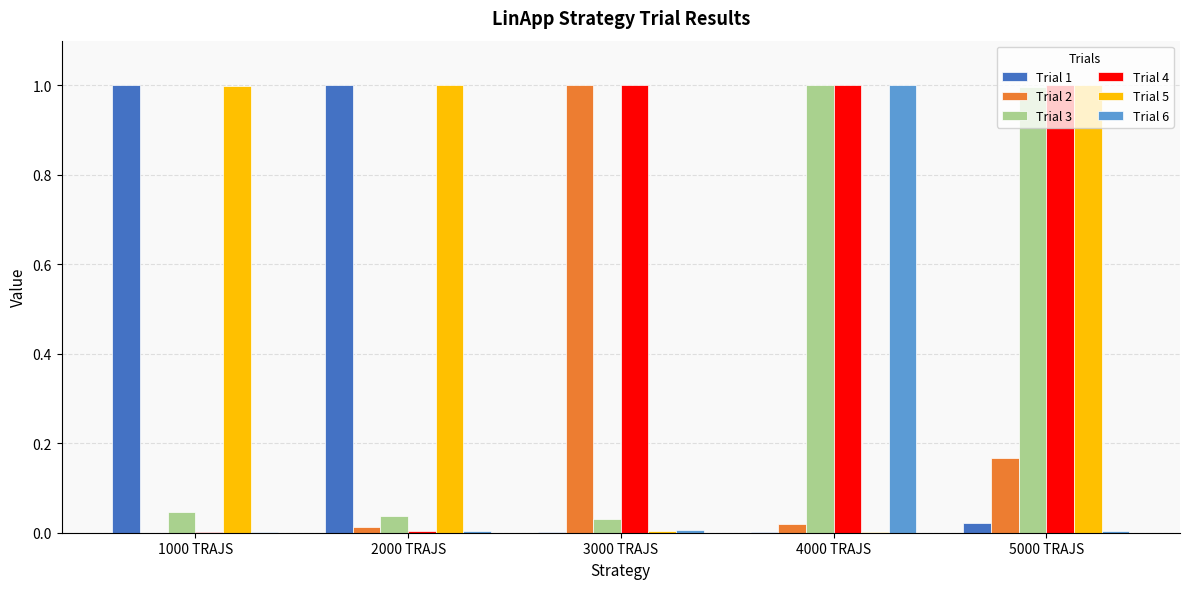

At which category is the sum across all series the highest?

5000 TRAJS